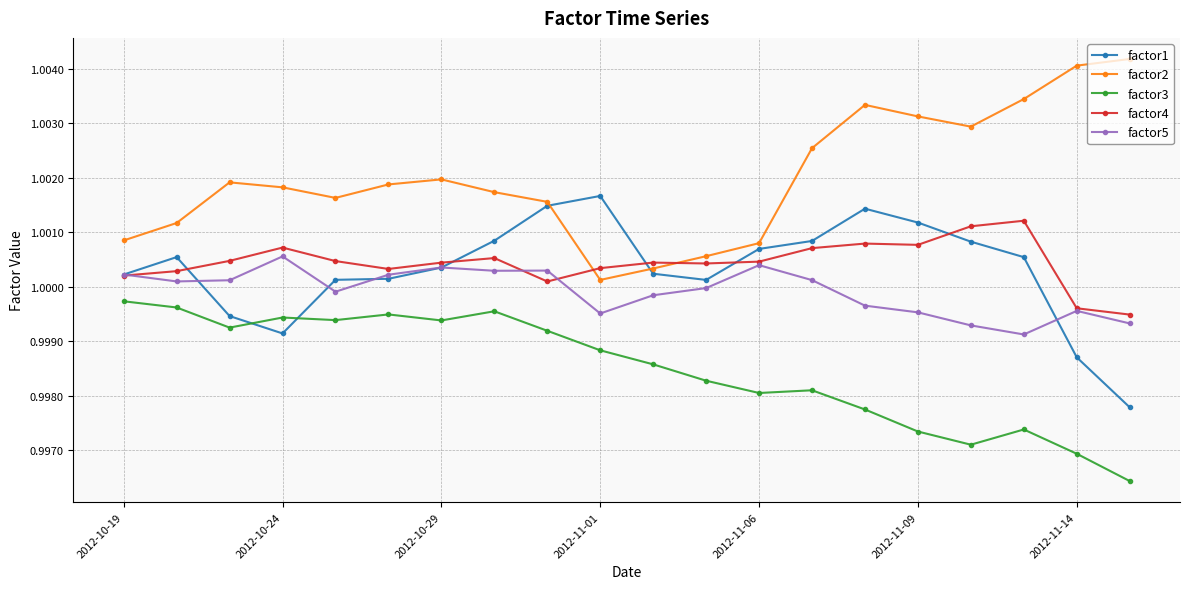

List the series in order of their peak value, lowest first.

factor3, factor5, factor4, factor1, factor2